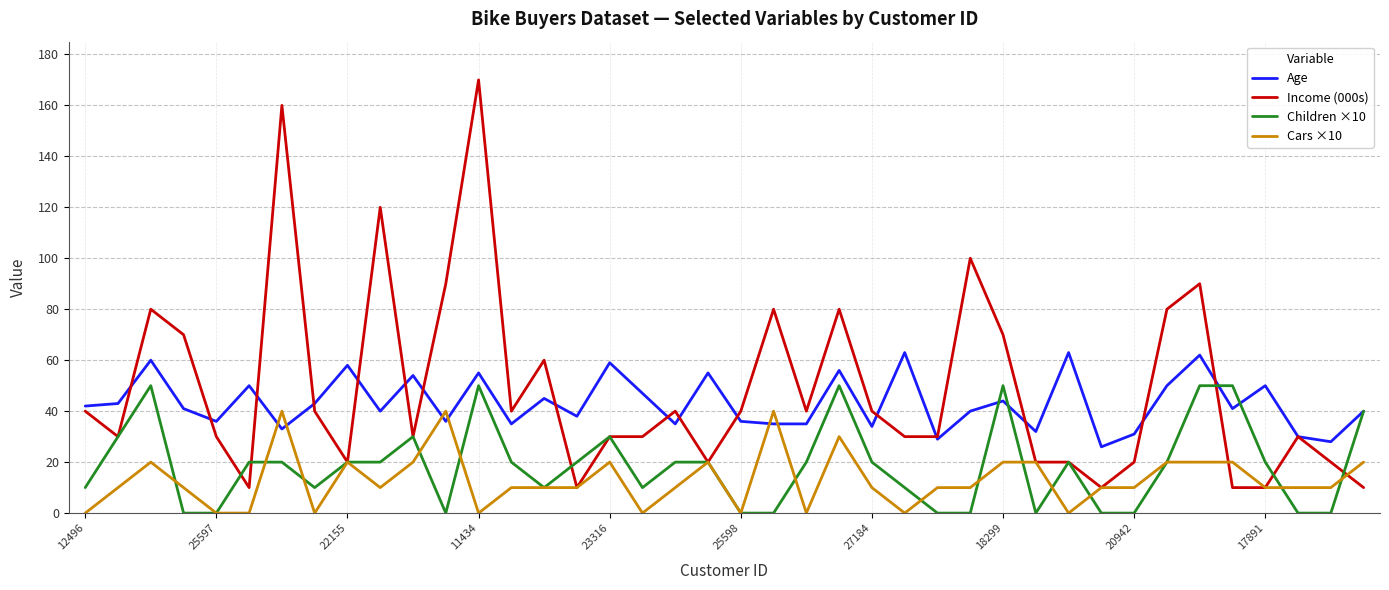

List the series in order of their overall mean, highest first.

Income (000s), Age, Children ×10, Cars ×10